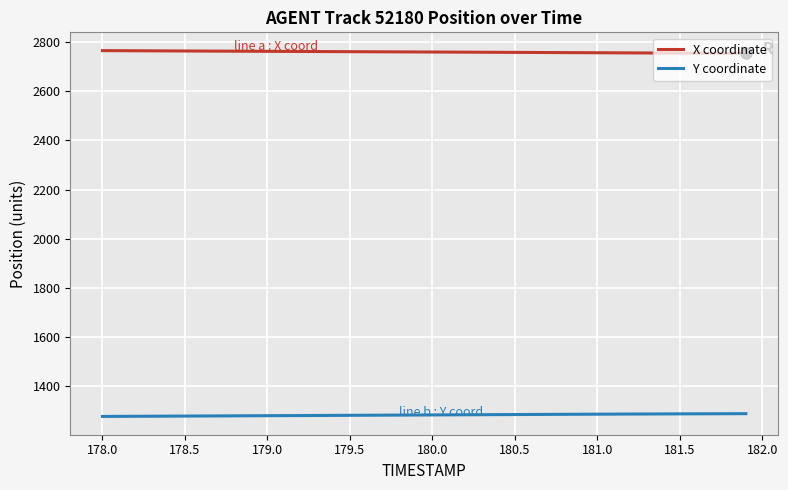

True or false: X coordinate and Y coordinate intersect in this chart.

False